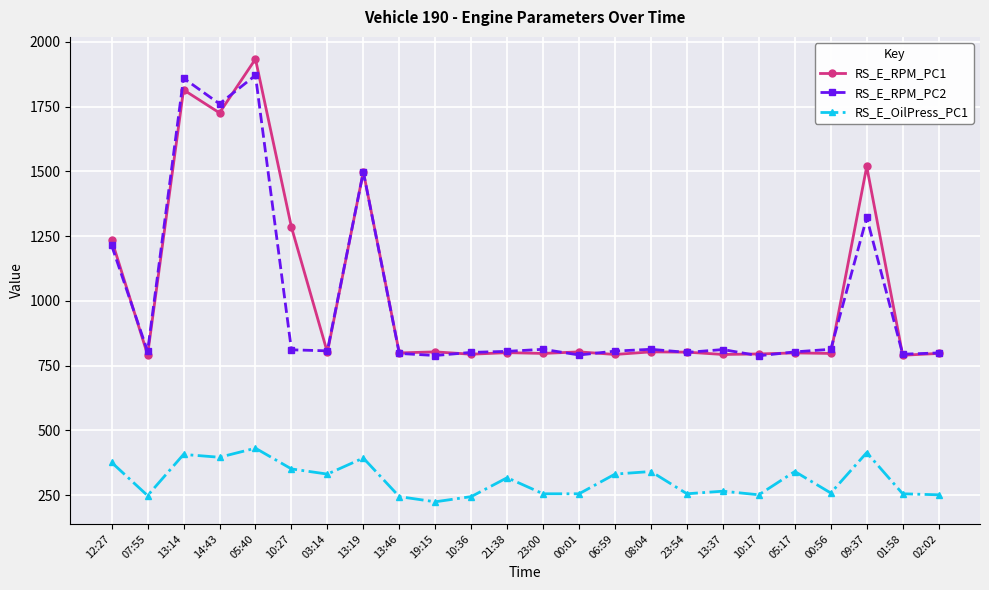

What is the total value across all series at 03:14?

1939